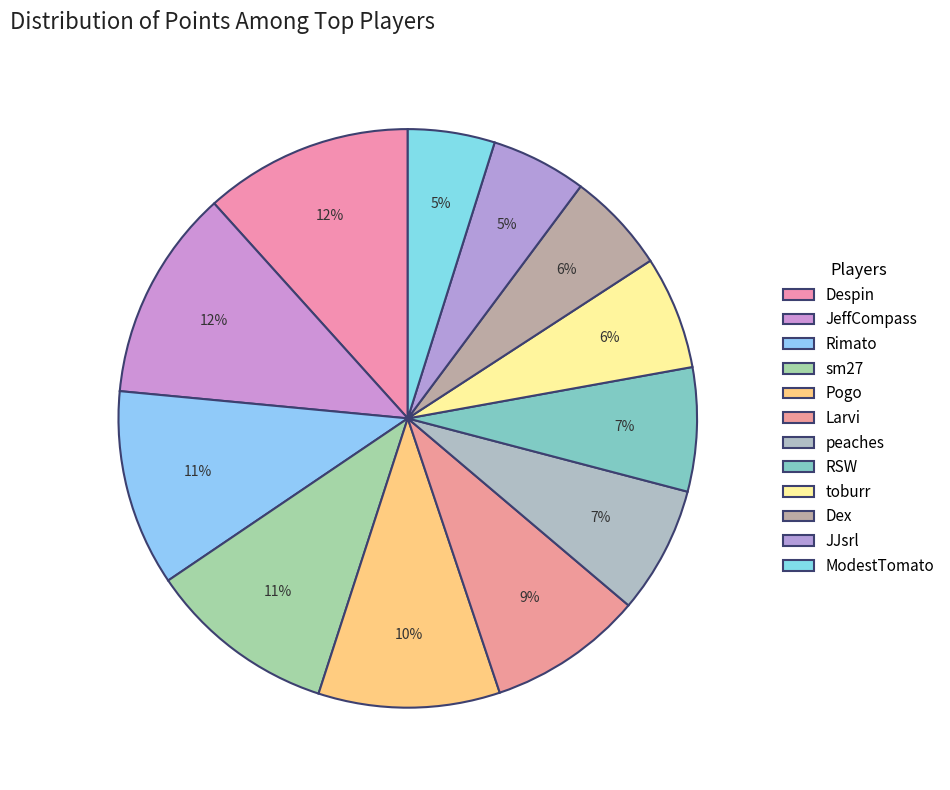

How many segments does this pie chart have?

12